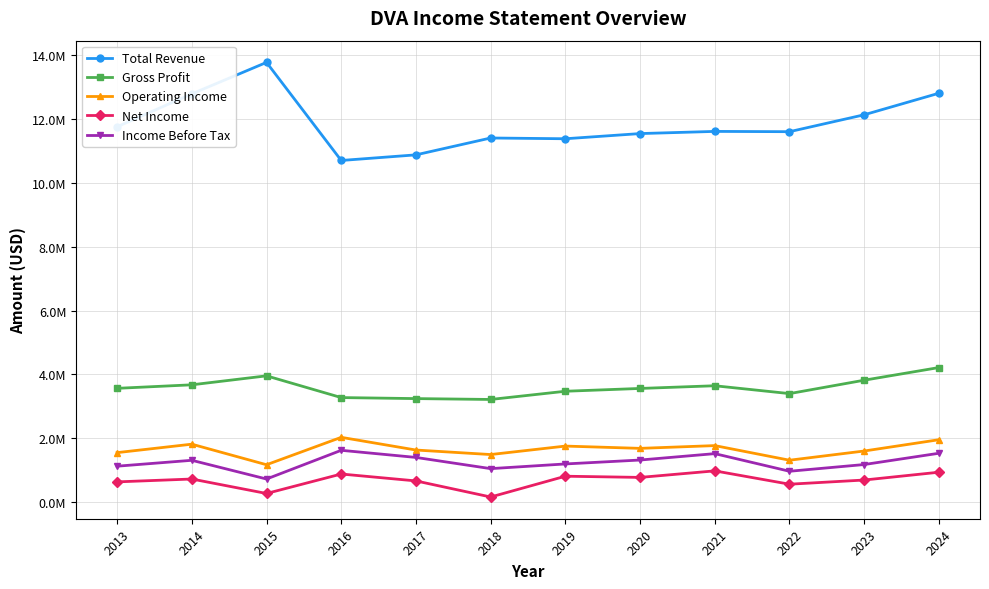

What is the maximum value shown in the chart?

13781800